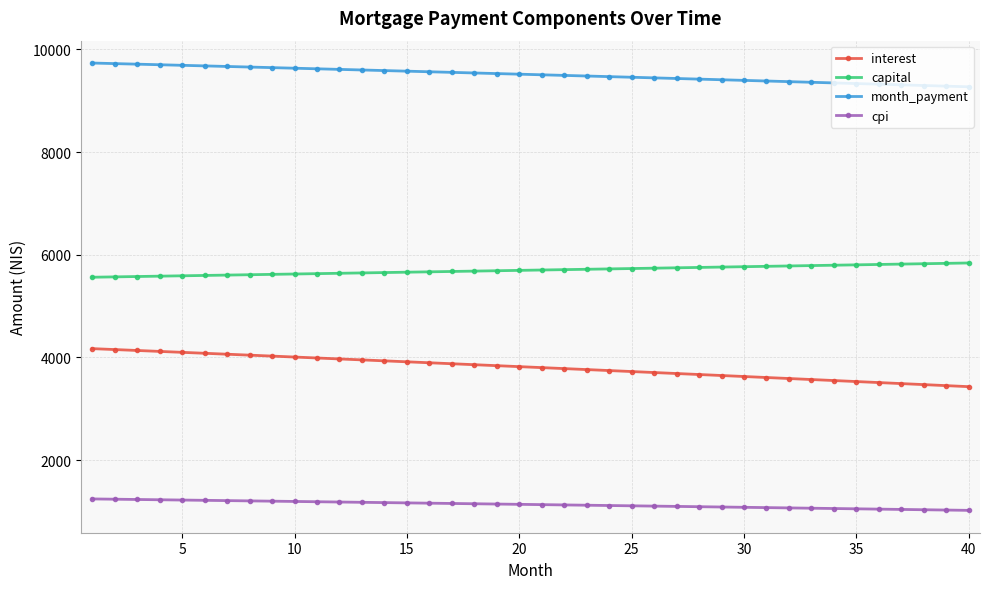

What are all the series names shown in the legend?

interest, capital, month_payment, cpi